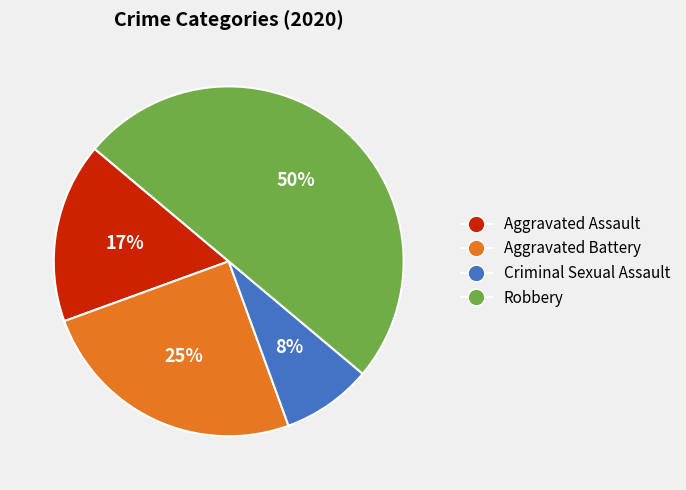

To the nearest percent, what is the difference between the largest and smallest slice percentages?

42%